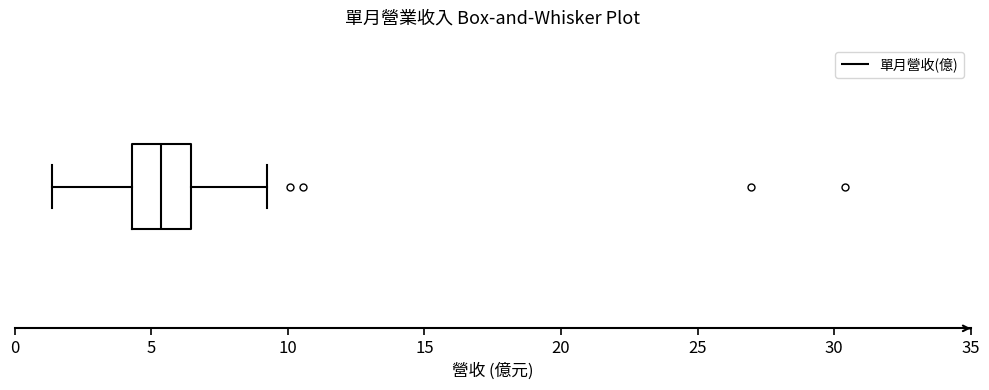

Where is the right edge of the box on the x-axis? The values are not printed on the chart, so give them approximately, as read against the axis.

6.5